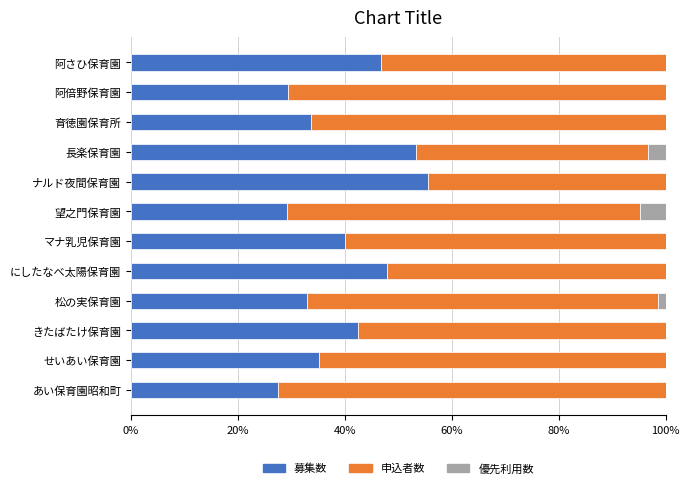

Is it true that 募集数 equals 27.6 at あい保育園昭和町?

True